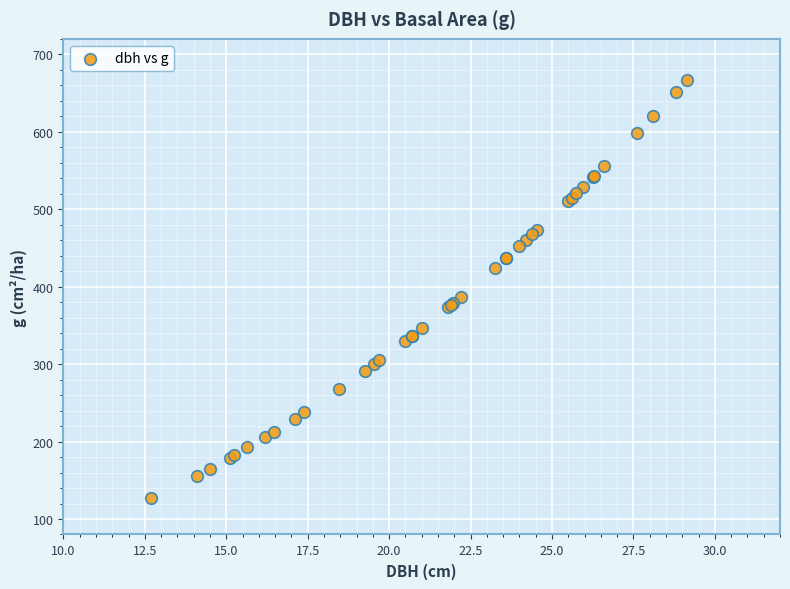

What Y value in the scatter plot is closest to 397?

387.1